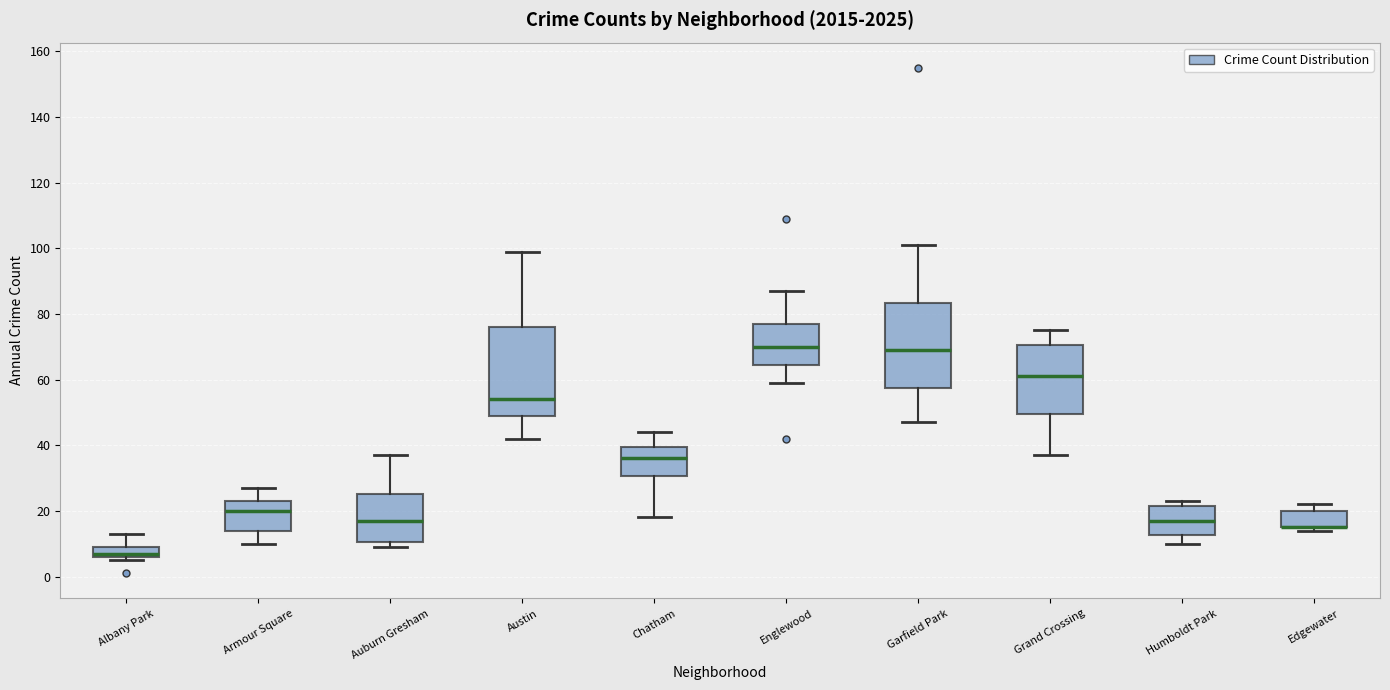

Where is the lower edge of the box for Auburn Gresham on the y-axis? The values are not printed on the chart, so give them approximately, as read against the axis.

10